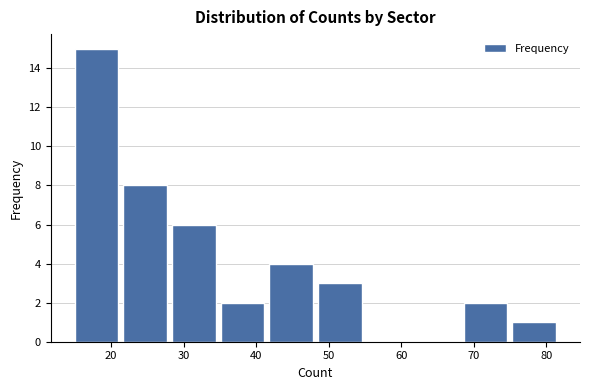

How tall is the bar that spans 68.6 to 75.3 on the x-axis? Neither the bar edges nor the heights are printed on the chart, so give them approximately, as read against the axes.

2